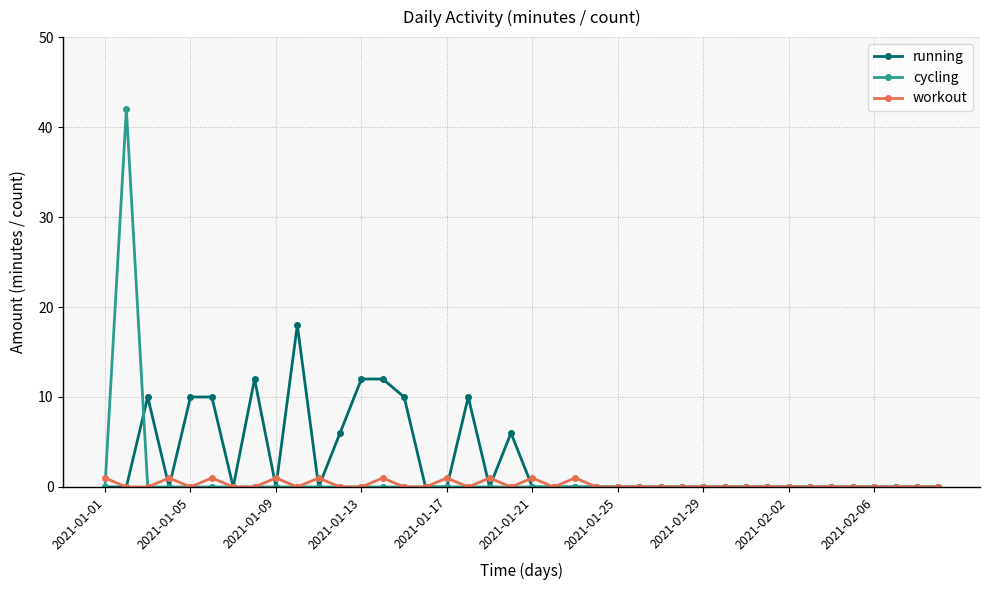

Rank the series by their maximum value, from highest to lowest.

cycling, running, workout